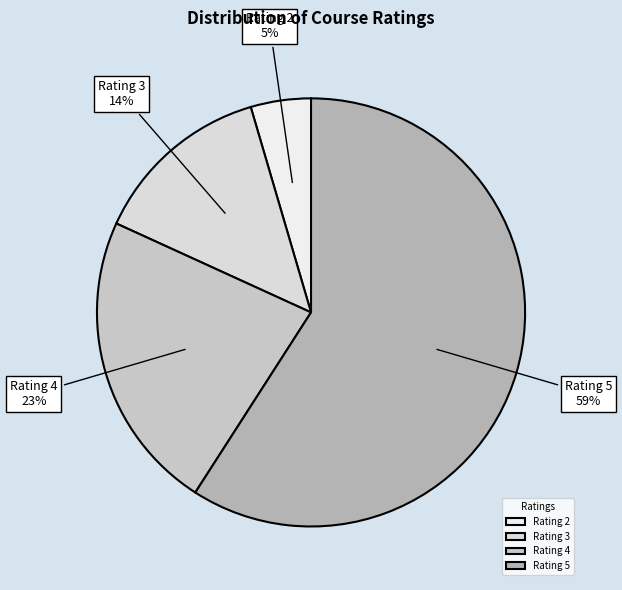

Combined, do Rating 3 and Rating 5 account for over 50%?

Yes